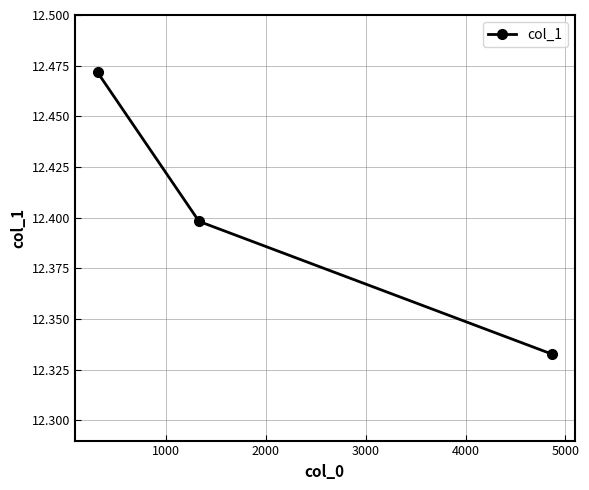

What is the minimum value shown in the chart?

12.3